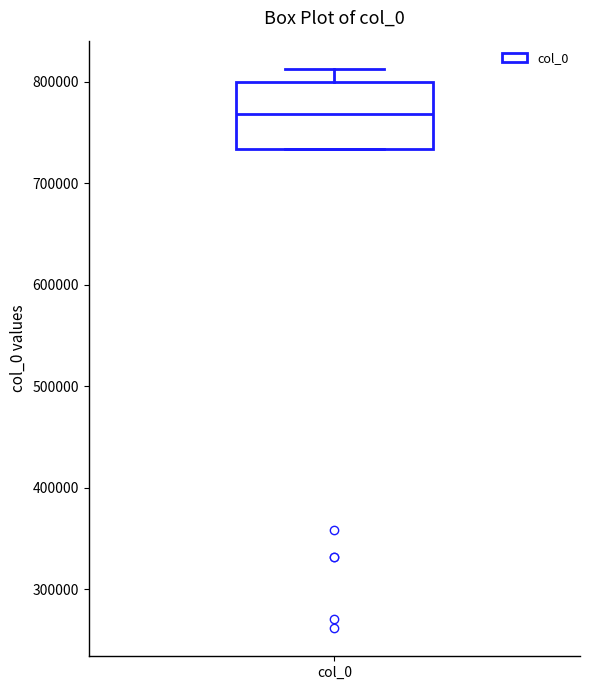

Where is the lower edge of the box for col_0 on the y-axis? The values are not printed on the chart, so give them approximately, as read against the axis.

730000